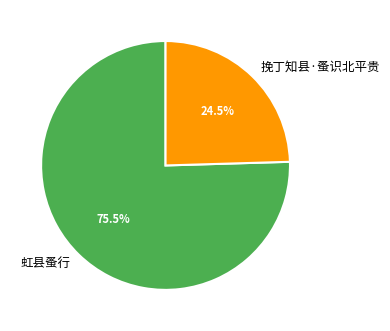

Which category has the biggest portion of the pie?

虹县蚤行